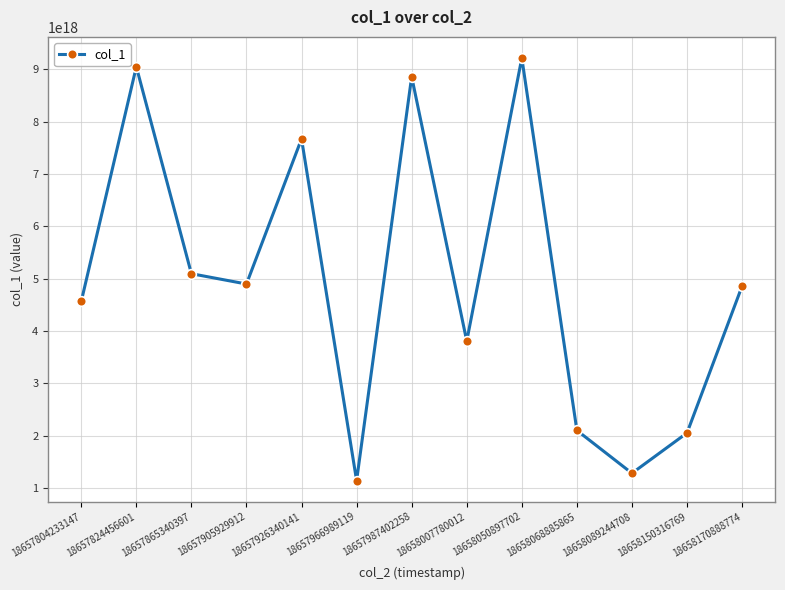

At which category does the data reach its first local valley?

18657905929912